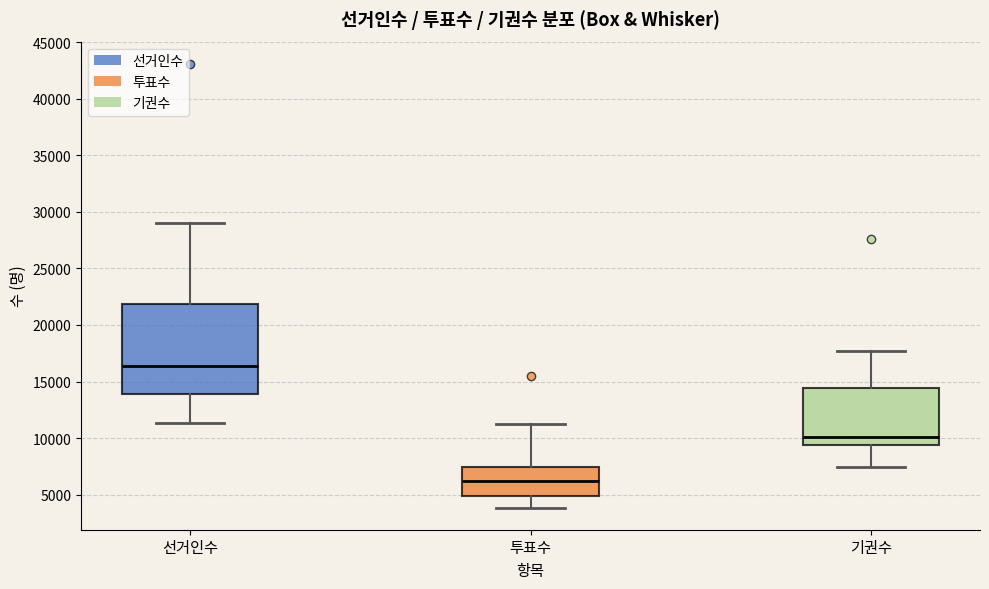

Reading left to right, transcribe this box plot: for each box, give where its median line is, the range the box spans, and where its two whiskers end, as read against the y-axis. The values are not printed on the chart, so give them approximately, as read against the axis.

선거인수: median 16500, box 14000 to 22000, whiskers 11500 to 29000
투표수: median 6000, box 5000 to 7500, whiskers 4000 to 11500
기권수: median 10000, box 9500 to 14500, whiskers 7500 to 17500